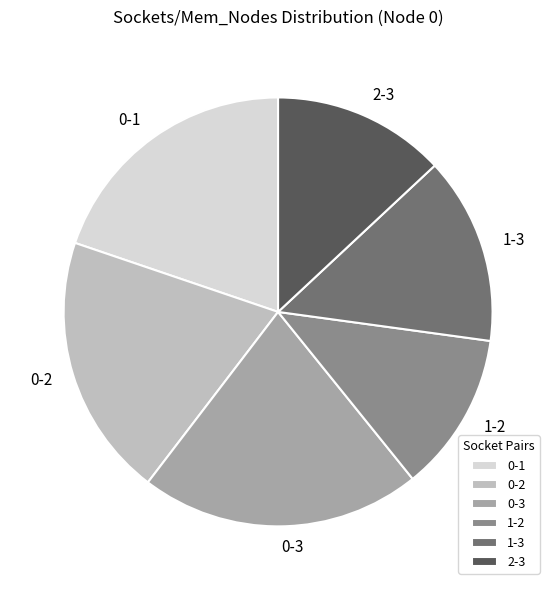

Combined, do 1-2 and 0-2 account for over 50%?

No